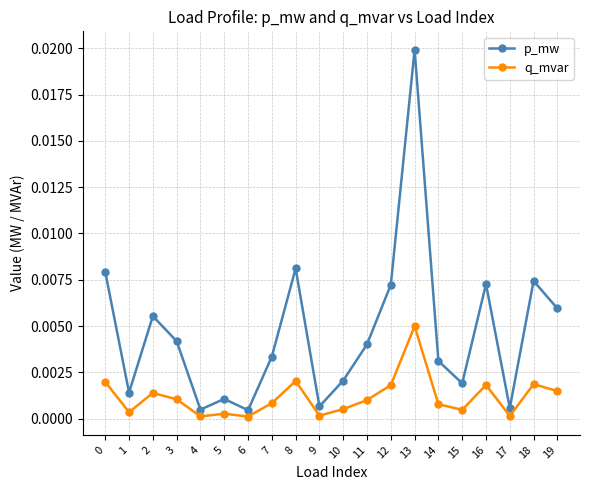

Rank the series by their maximum value, from lowest to highest.

q_mvar, p_mw